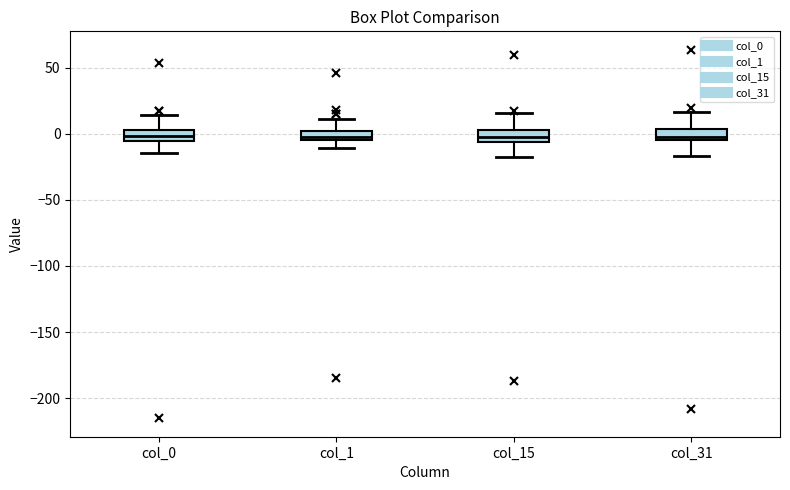

Where is the lower edge of the box for col_15 on the y-axis? The values are not printed on the chart, so give them approximately, as read against the axis.

-5